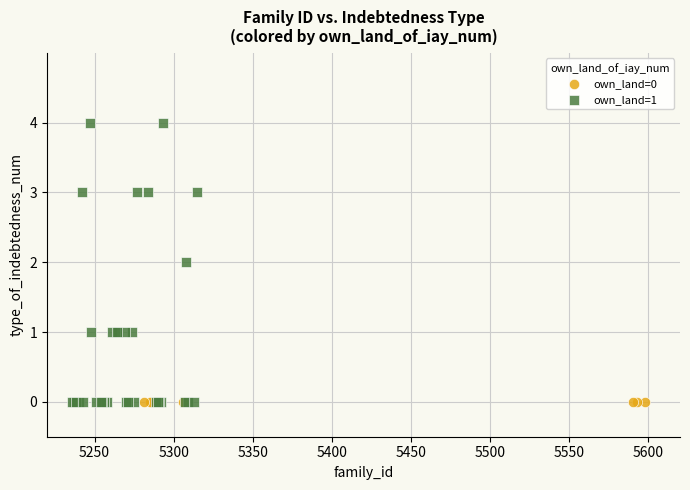

Which series contains the highest Y value?

own_land=1